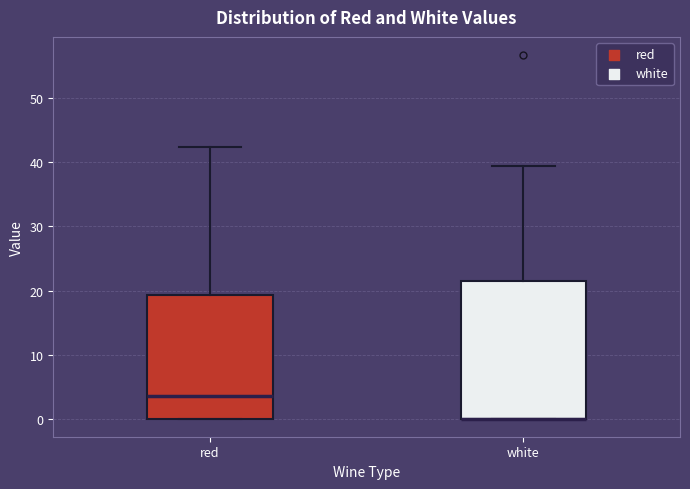

Reading left to right, transcribe this box plot: for each box, give where its median line is, the range the box spans, and where its two whiskers end, as read against the y-axis. The values are not printed on the chart, so give them approximately, as read against the axis.

red: median 4, box 0 to 19, whiskers 0 to 42
white: median 0 (drawn on the box's lower edge), box 0 to 22, whiskers 0 to 40